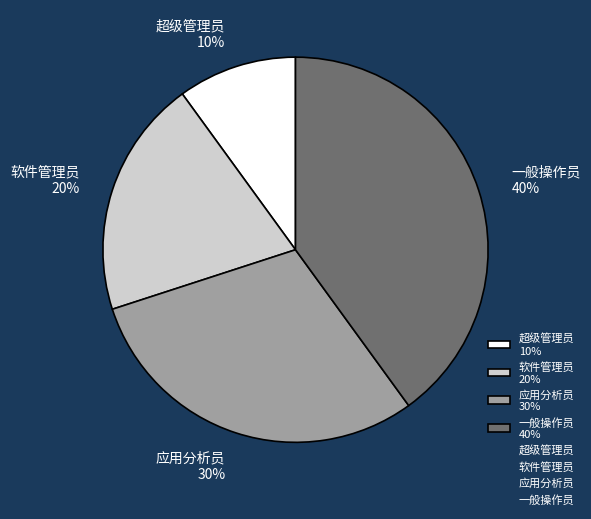

Count the number of slices in the pie.

4